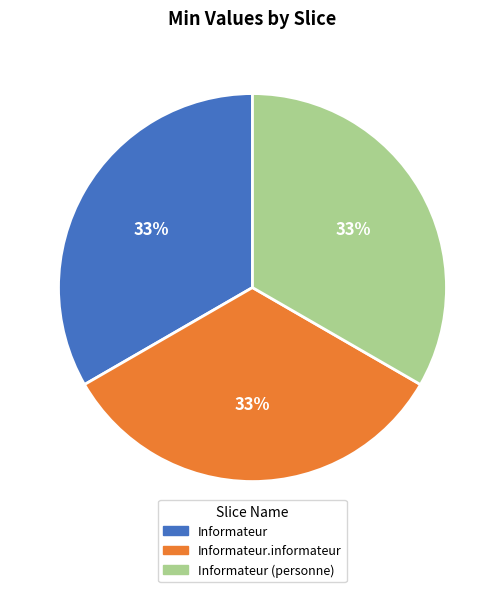

Is there any slice that represents more than half of the pie?

No